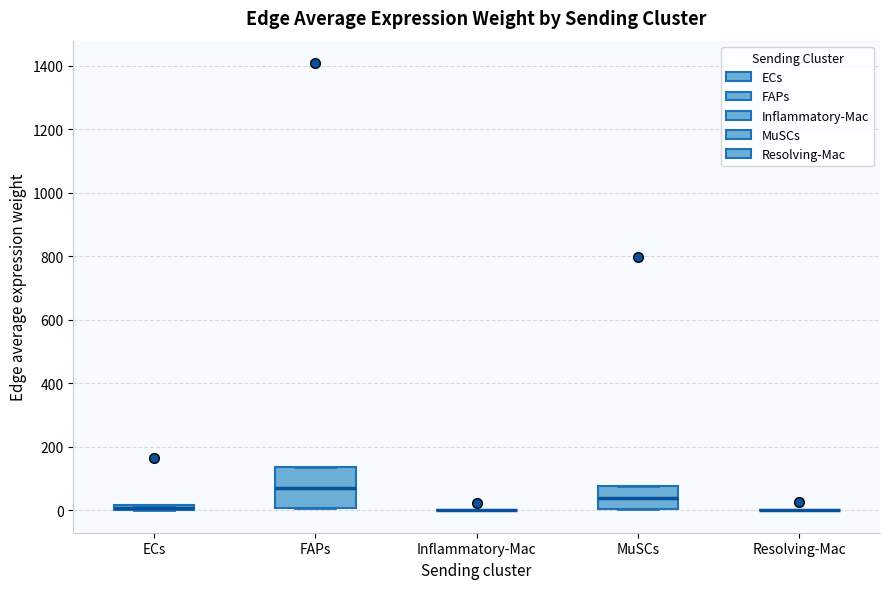

Where is the lower edge of the box for MuSCs on the y-axis? The values are not printed on the chart, so give them approximately, as read against the axis.

0